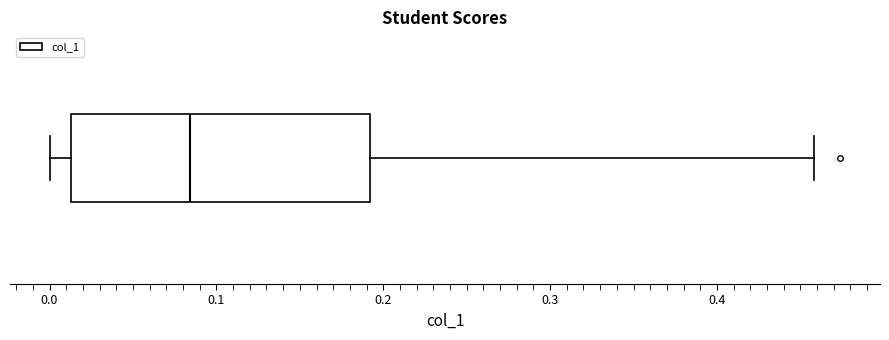

Where is the right edge of the box on the x-axis? The values are not printed on the chart, so give them approximately, as read against the axis.

0.19